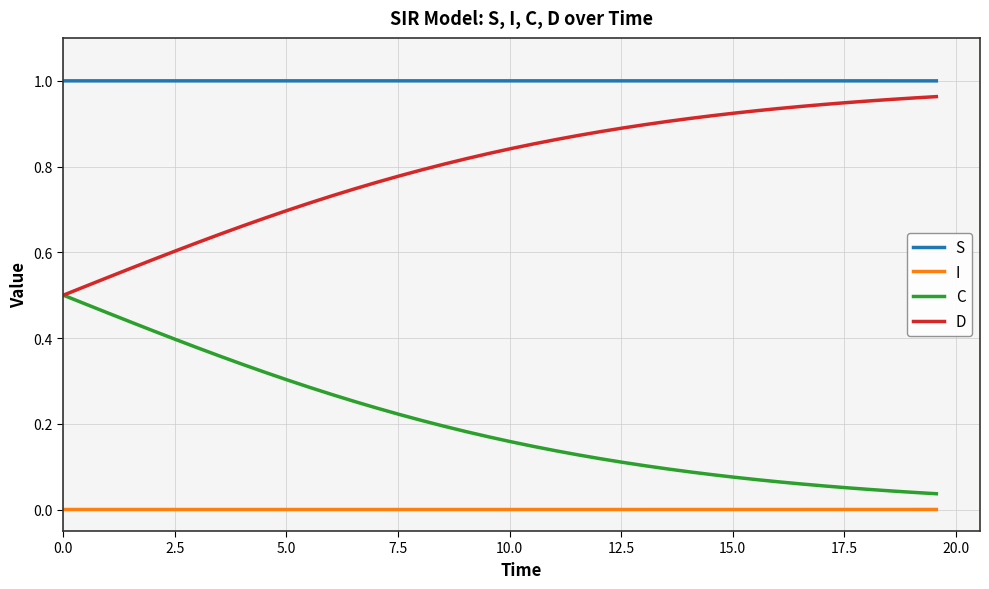

True or false: I and S cross at least once.

False